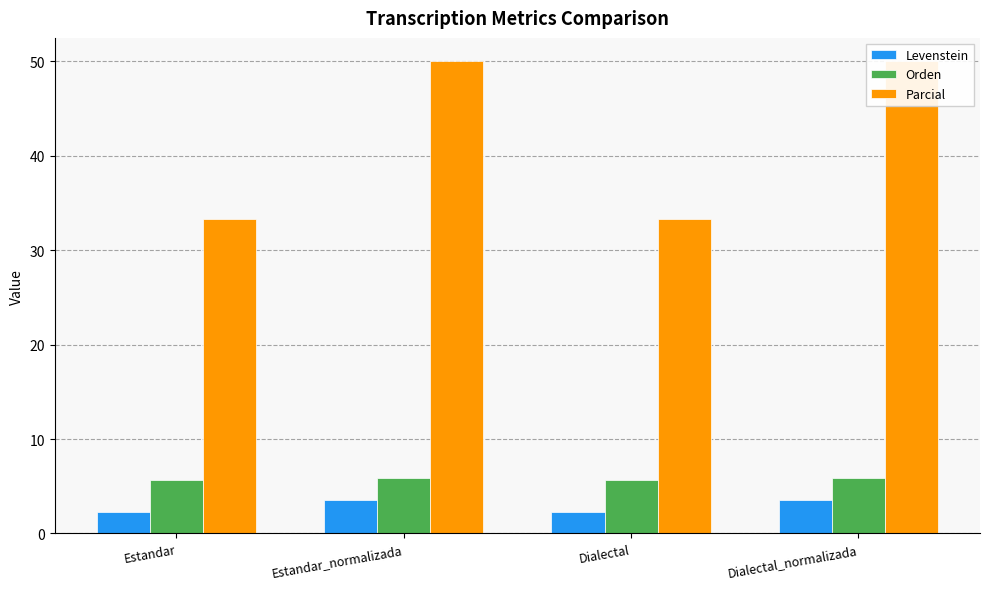

What is the difference between the highest and lowest values at Estandar_normalizada?

46.5